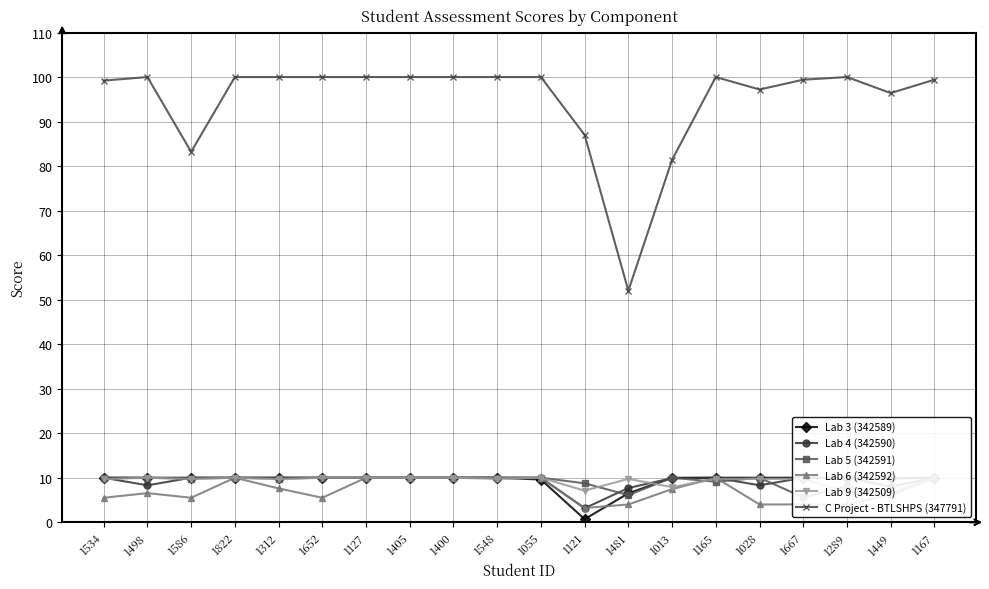

The value of Lab 3 (342589) at 1121 is 0.7. True or false?

True